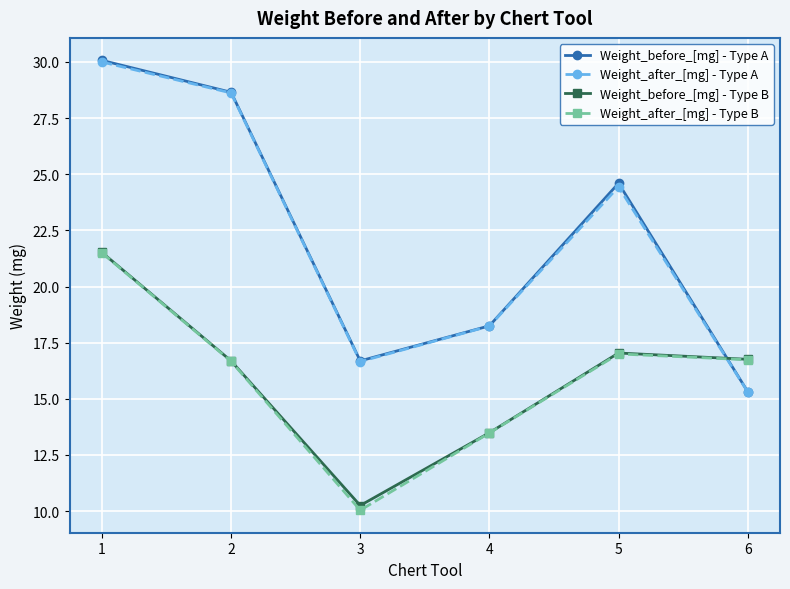

At which category is the sum across all series the highest?

1